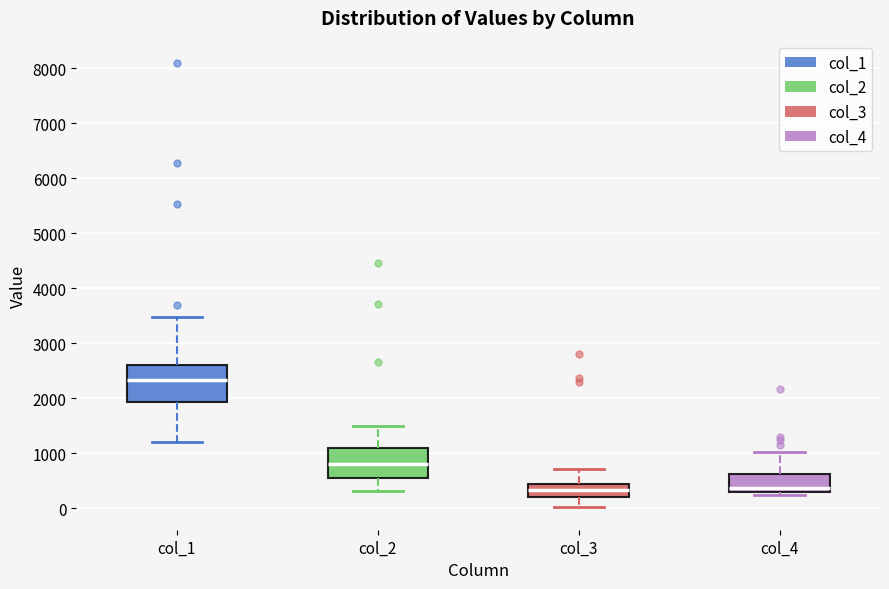

Comparing the boxes themselves (not the whiskers), which one is the tallest?

col_1